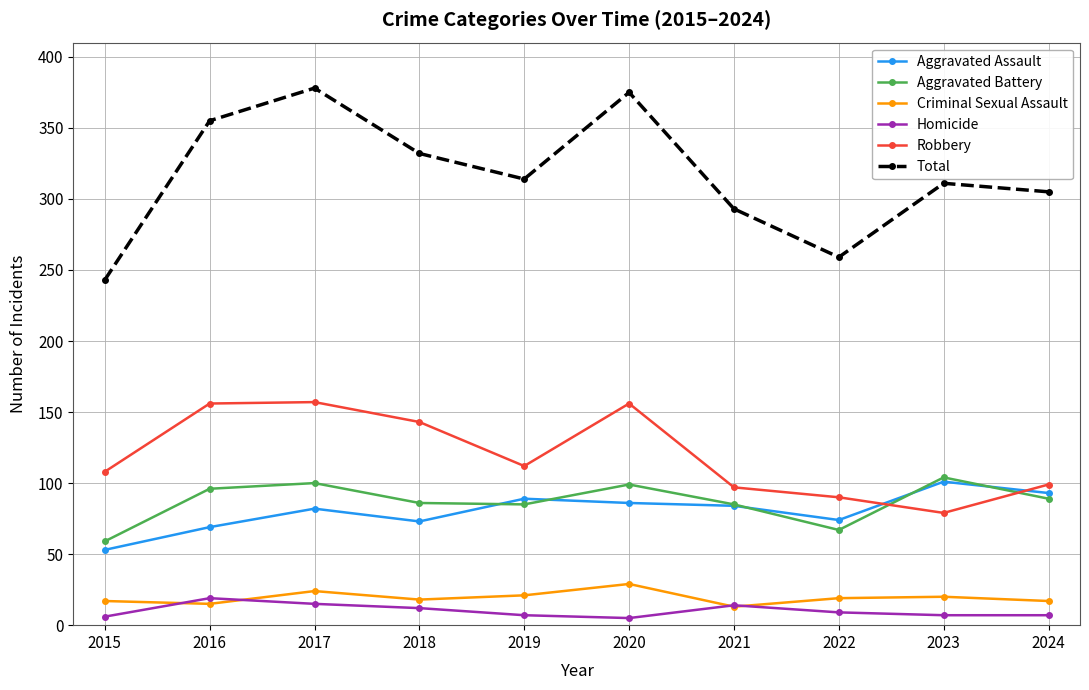

What is the spread (max minus min) of values at 2024?

298